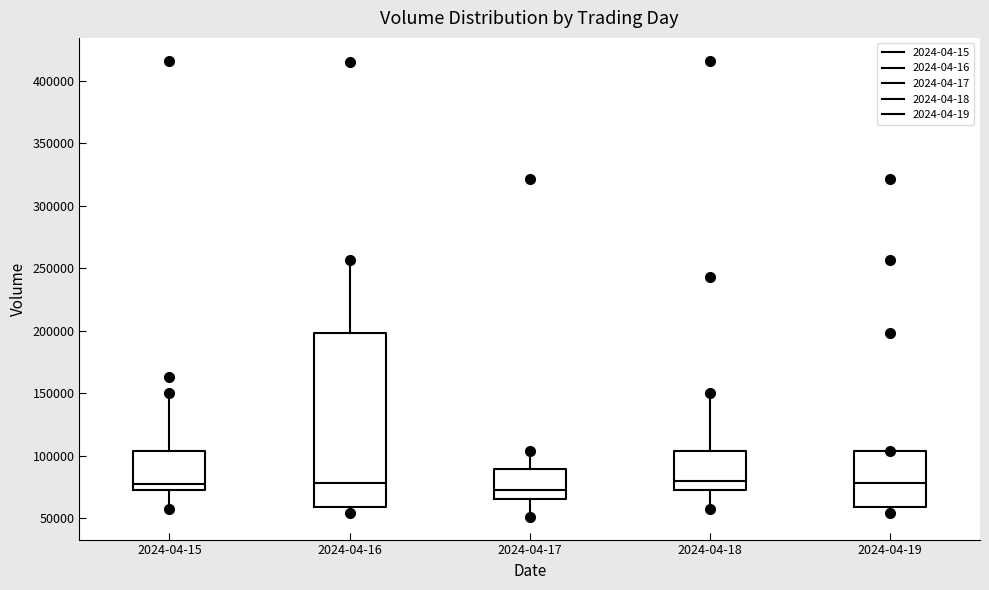

Comparing the boxes themselves (not the whiskers), which one is the tallest?

2024-04-16